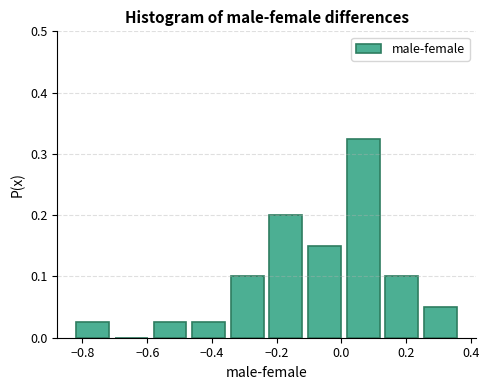

Reading left to right, list every bar in this chart as the range it spans on the x-axis followed by its height. Neither the bar edges nor the heights are printed on the chart, so give them approximately, as read against the axes.

-0.82 to -0.70: 0.03
-0.70 to -0.58: 0
-0.58 to -0.48: 0.03
-0.48 to -0.36: 0.03
-0.36 to -0.24: 0.10
-0.24 to -0.12: 0.20
-0.12 to 0.00: 0.15
0.00 to 0.12: 0.33
0.12 to 0.24: 0.10
0.24 to 0.36: 0.05